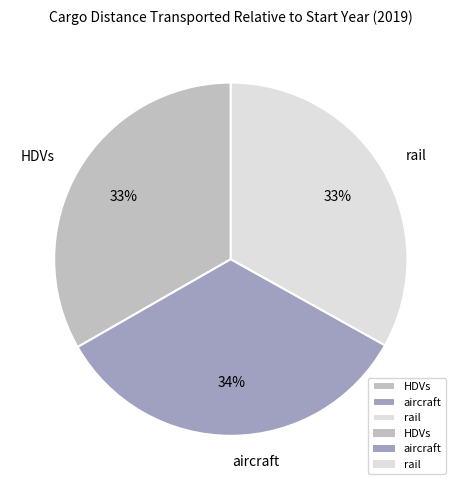

How many segments does this pie chart have?

3